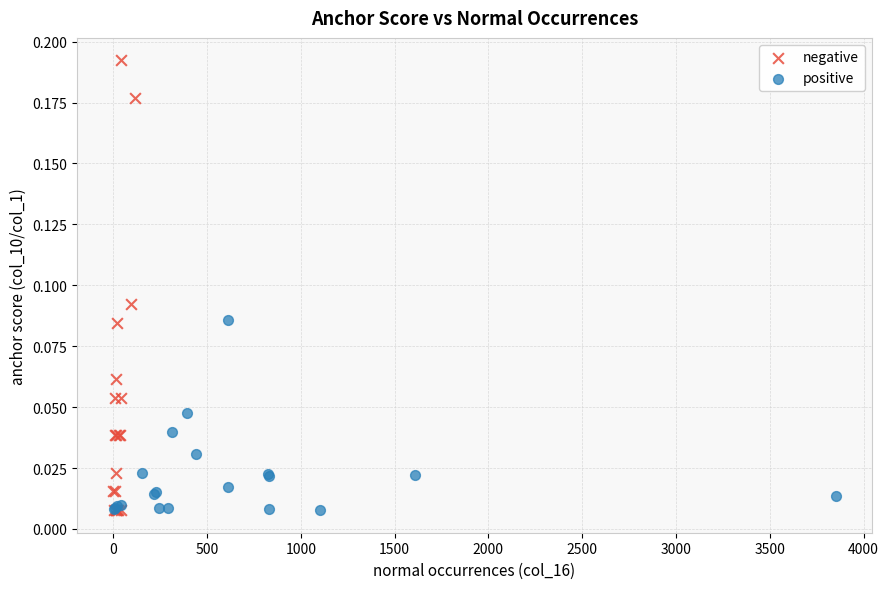

Which series has the largest Y range (max minus min)?

negative